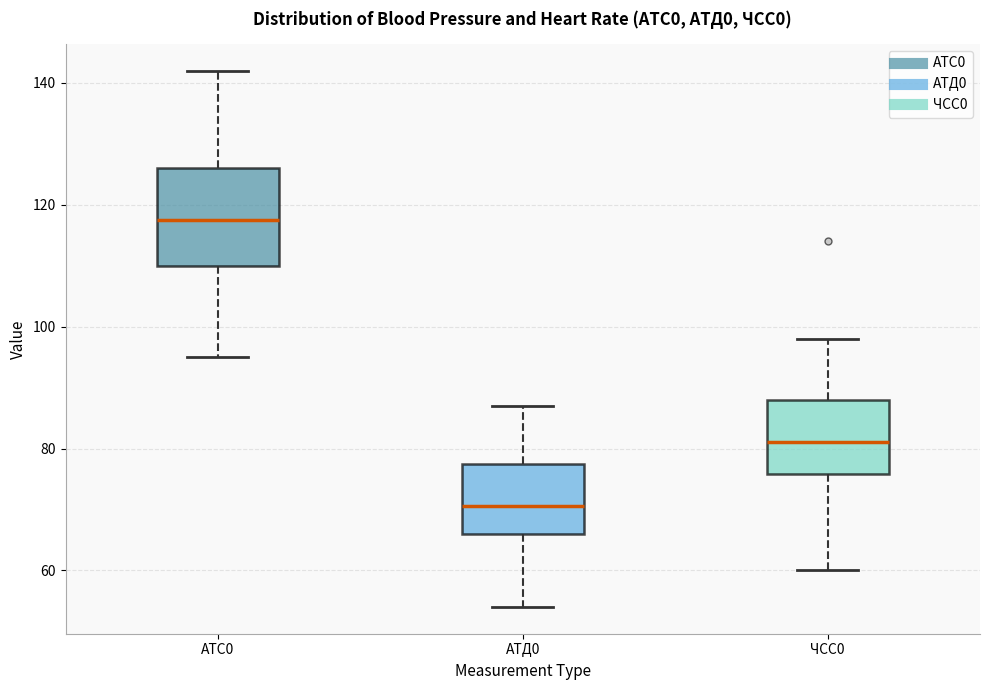

Where does the lower whisker of the box for ЧСС0 end on the y-axis? The values are not printed on the chart, so give them approximately, as read against the axis.

60